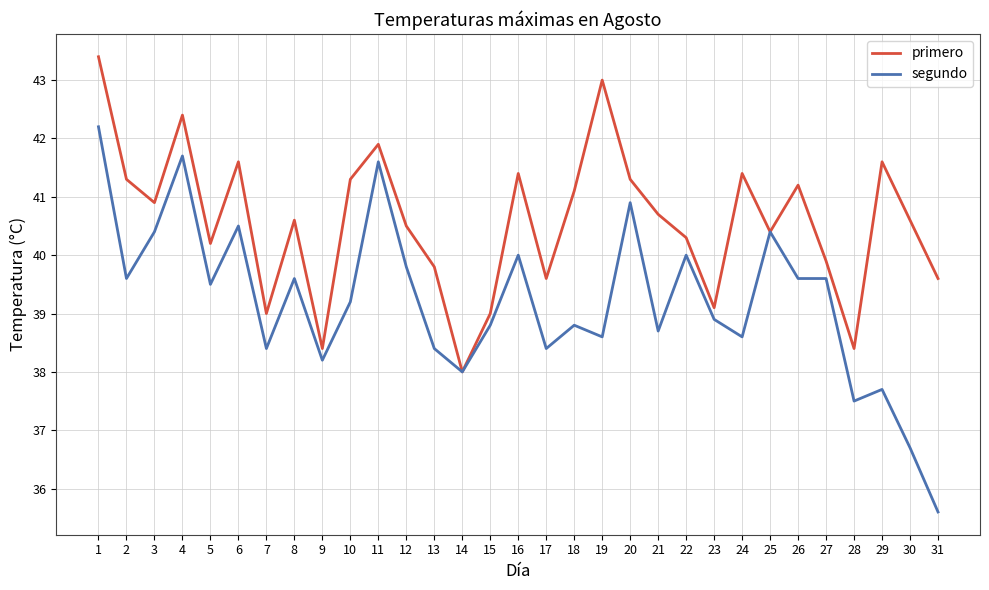

What value does the segundo series have at 22?

40.0